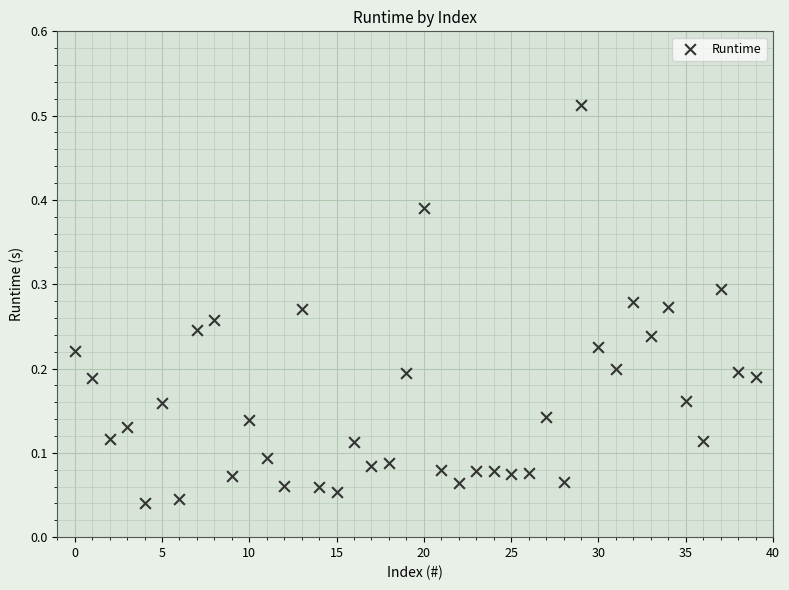

How many points are shown in the scatter plot?

40